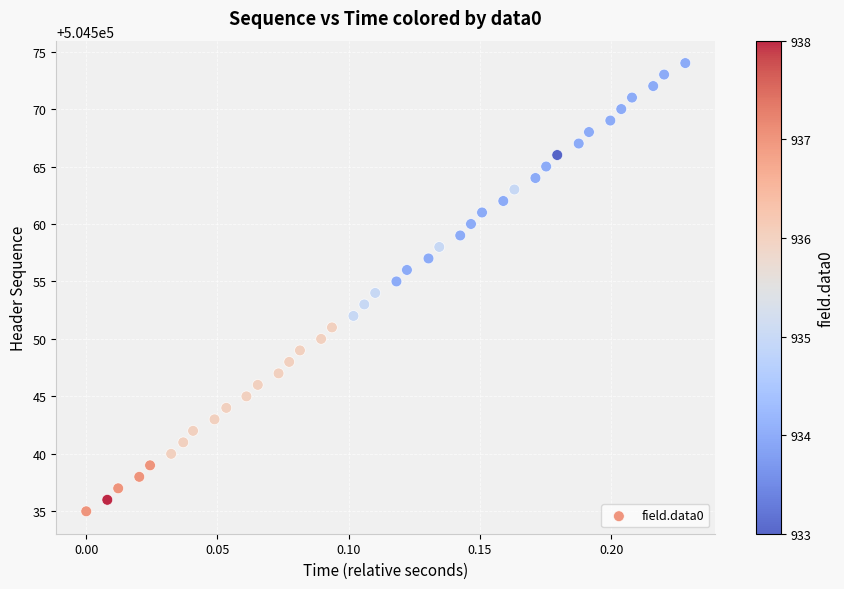

What is the range of Y values (max minus min)?

39